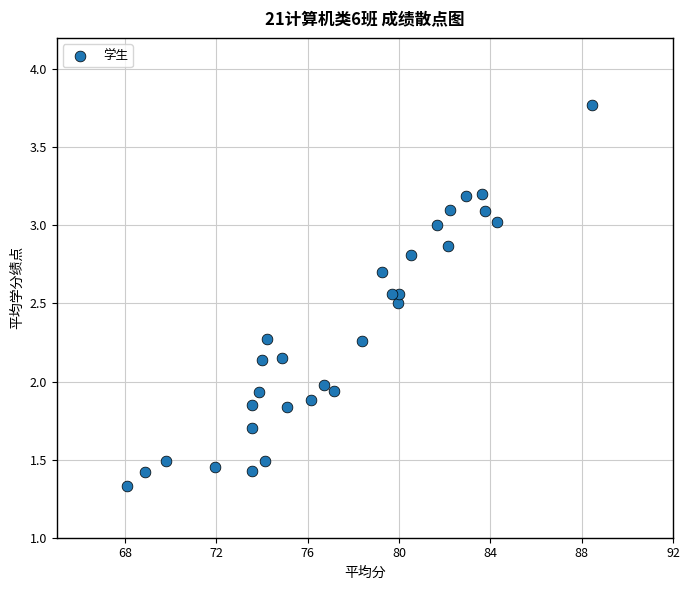

What is the range of Y values (max minus min)?

2.4